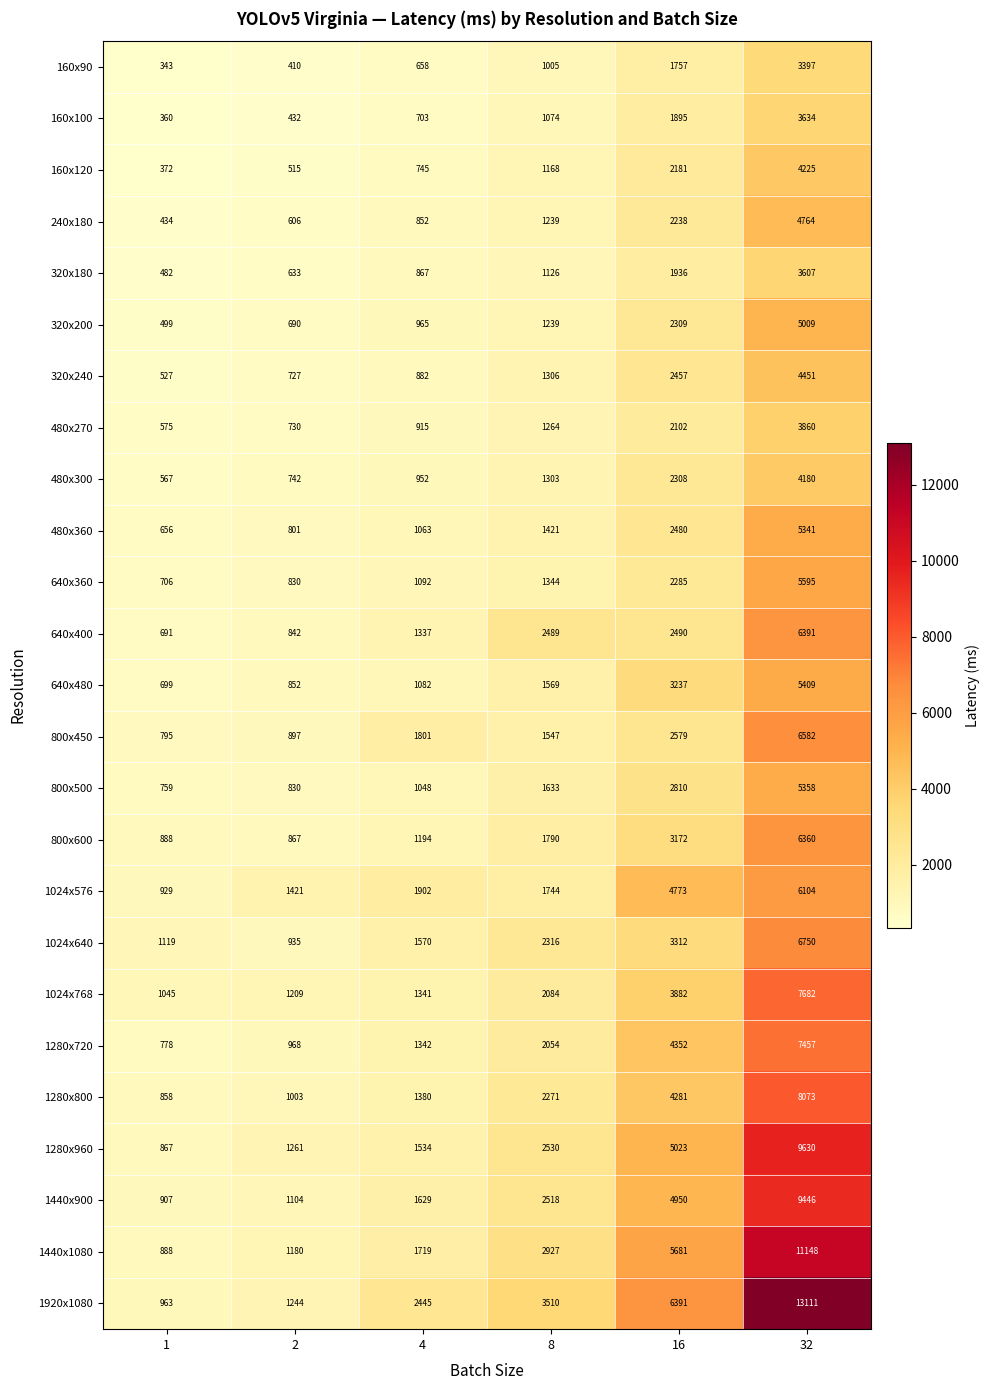

At which category is the sum across all series the highest?

32